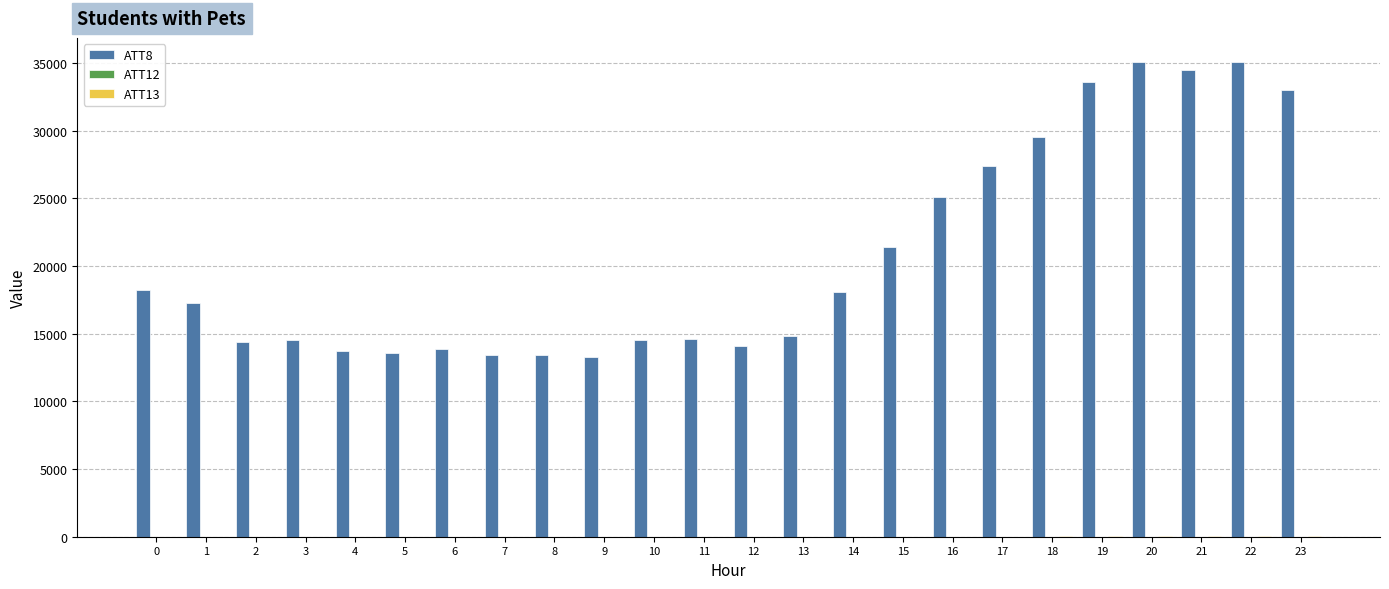

Which series has the largest total across all categories?

ATT8